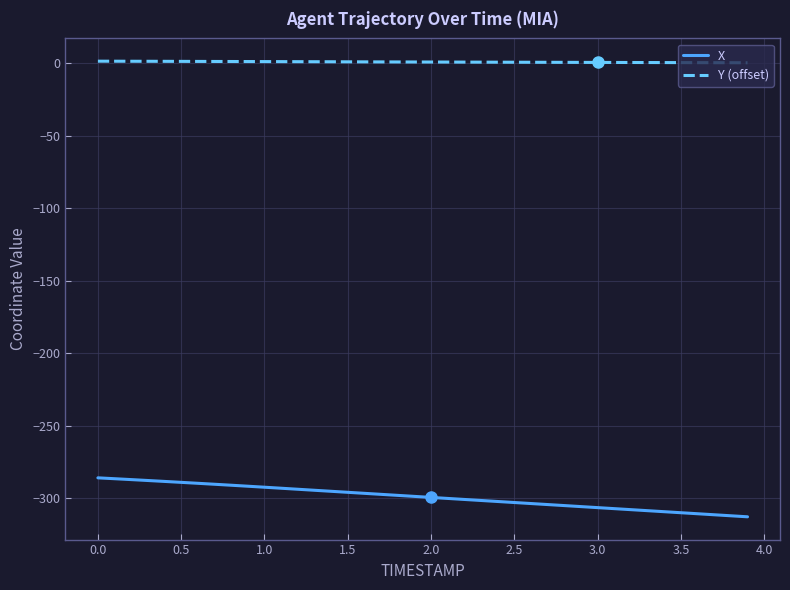

What is the minimum value shown in the chart?

-312.8